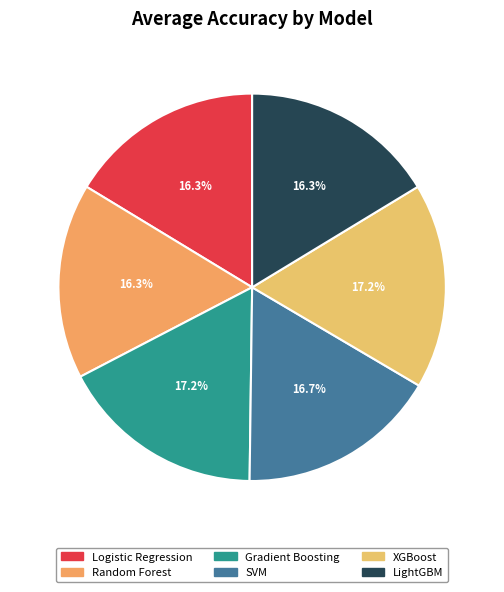

Is the sum of SVM and Gradient Boosting greater than half?

No